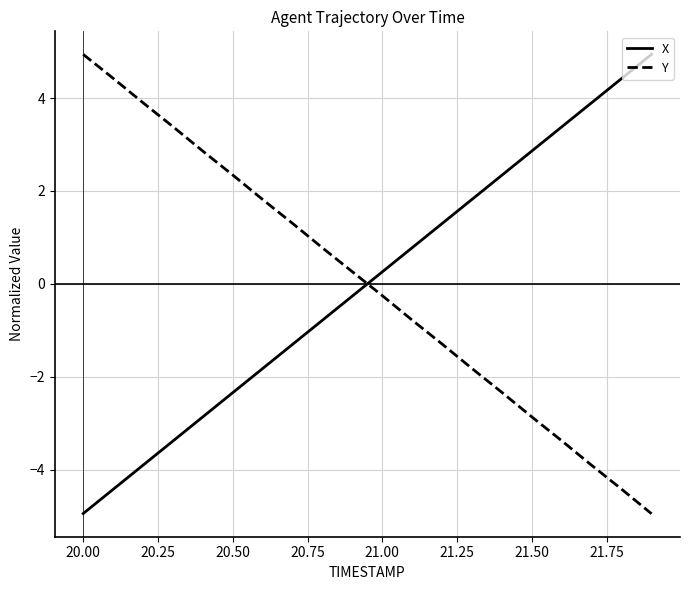

What is the maximum value for X?

4.9